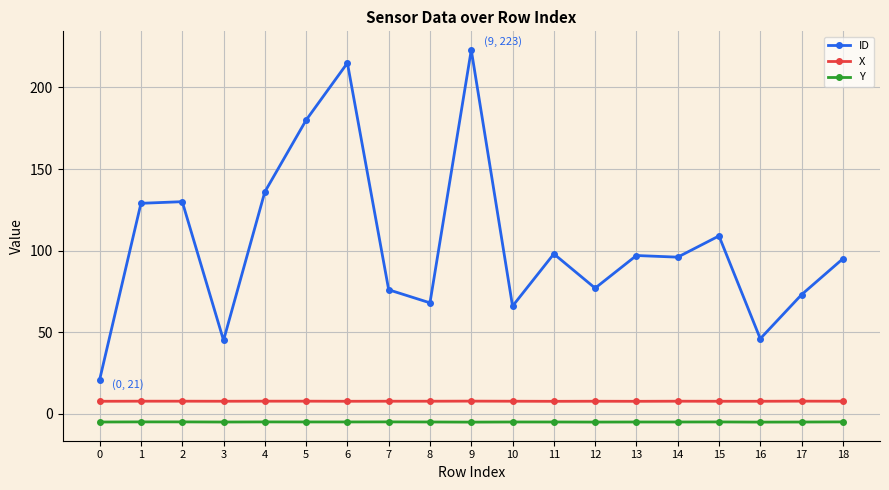

Does the chart display data point markers on the line(s)?

Yes